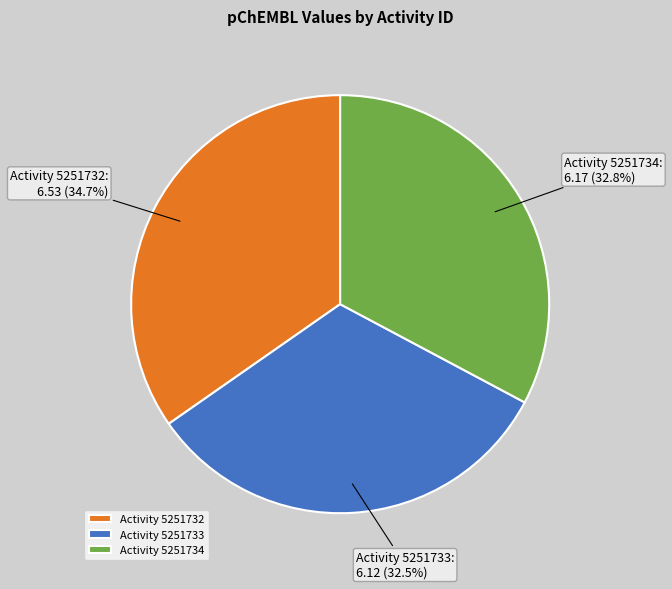

Does Activity 5251733 represent more than half of the total?

No